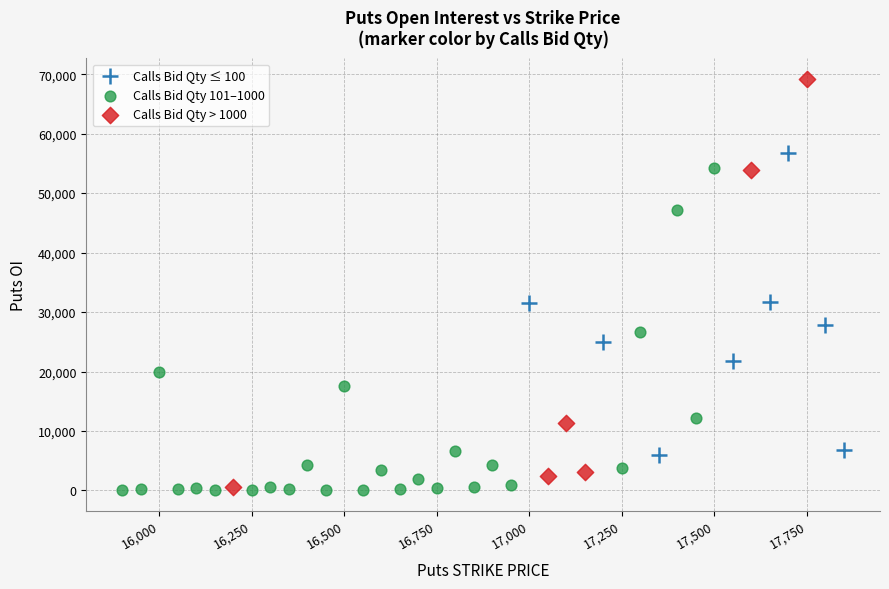

Which series contains the highest Y value?

Calls Bid Qty > 1000